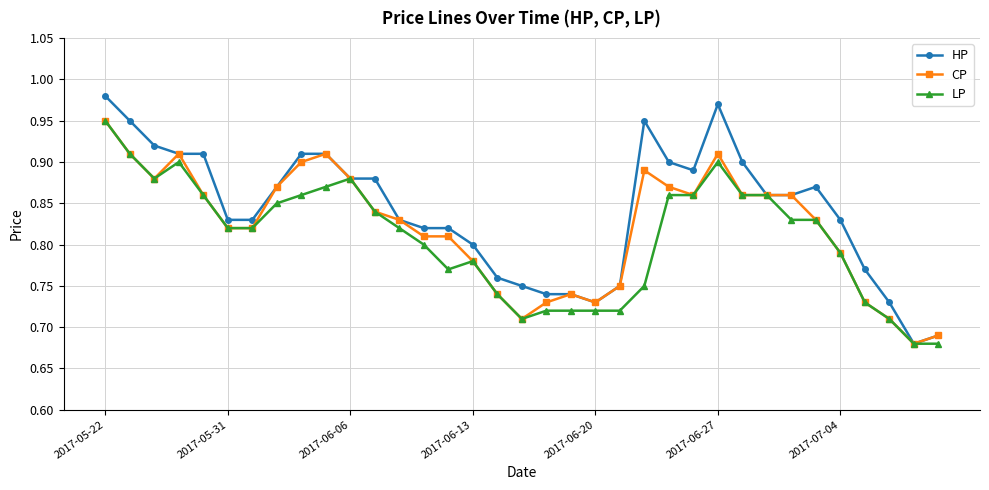

What are all the series names shown in the legend?

HP, CP, LP